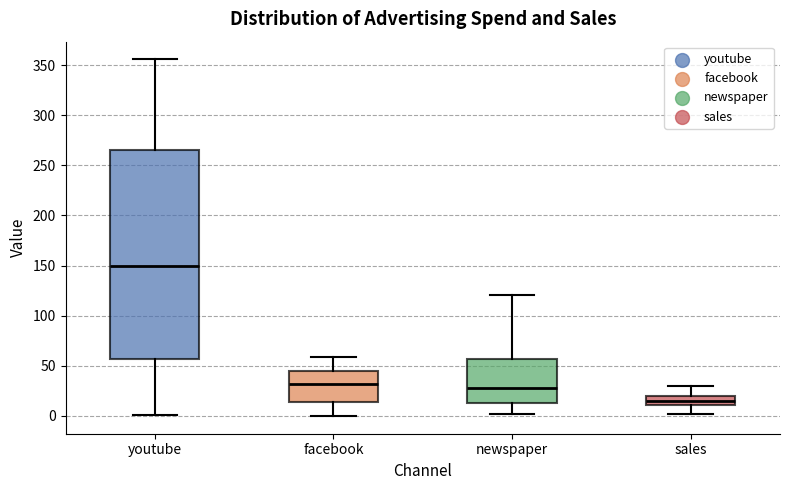

Which box has the lowest median line?

sales